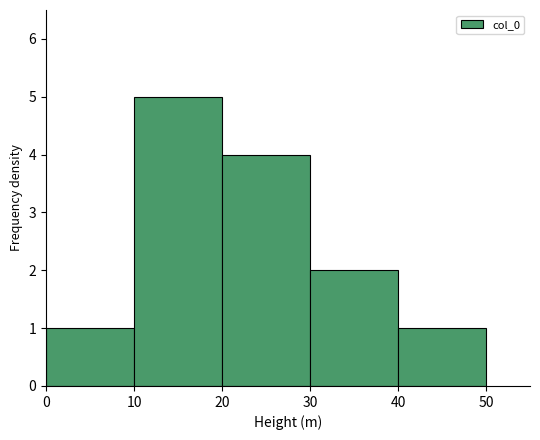

Reading left to right, list every bar in this chart as the range it spans on the x-axis followed by its height. The values are not printed on the chart, so give them approximately, as read against the axis.

0 to 10: 1
10 to 20: 5
20 to 30: 4
30 to 40: 2
40 to 50: 1